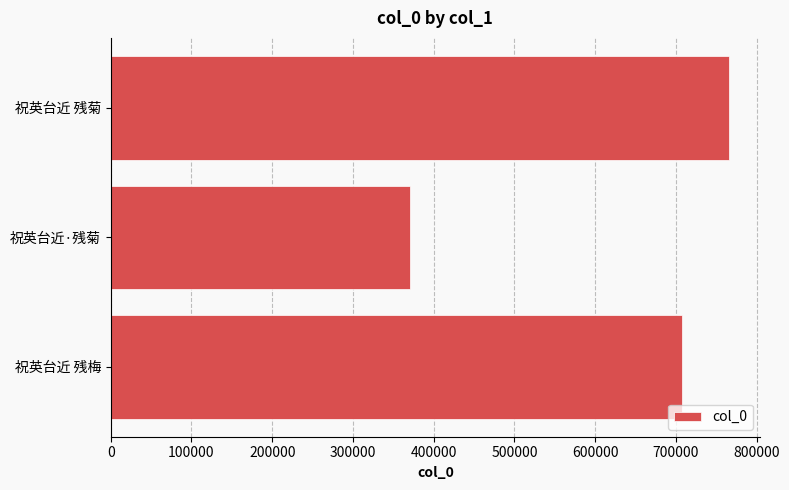

Which has a higher value, 祝英台近 残菊 or 祝英台近 残梅?

祝英台近 残菊